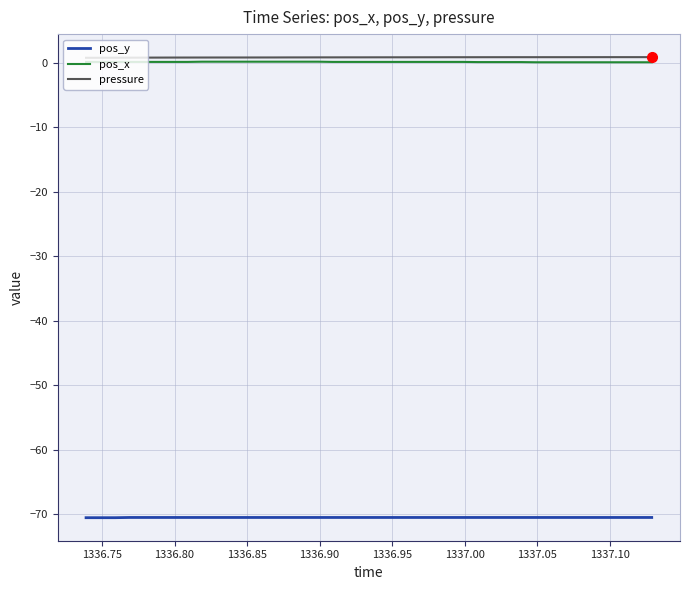

True or false: pos_x and pos_y intersect in this chart.

False